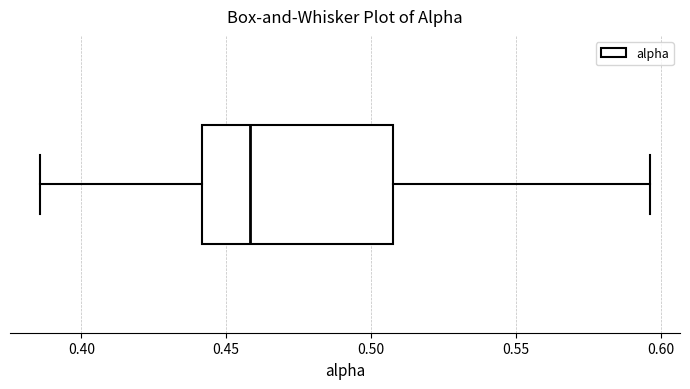

Read this box plot against the x-axis: the position of the median line, the range covered by the box, and the ends of both whiskers. The values are not printed on the chart, so give them approximately, as read against the axis.

median 0.460, box 0.440 to 0.510, whiskers 0.385 to 0.595